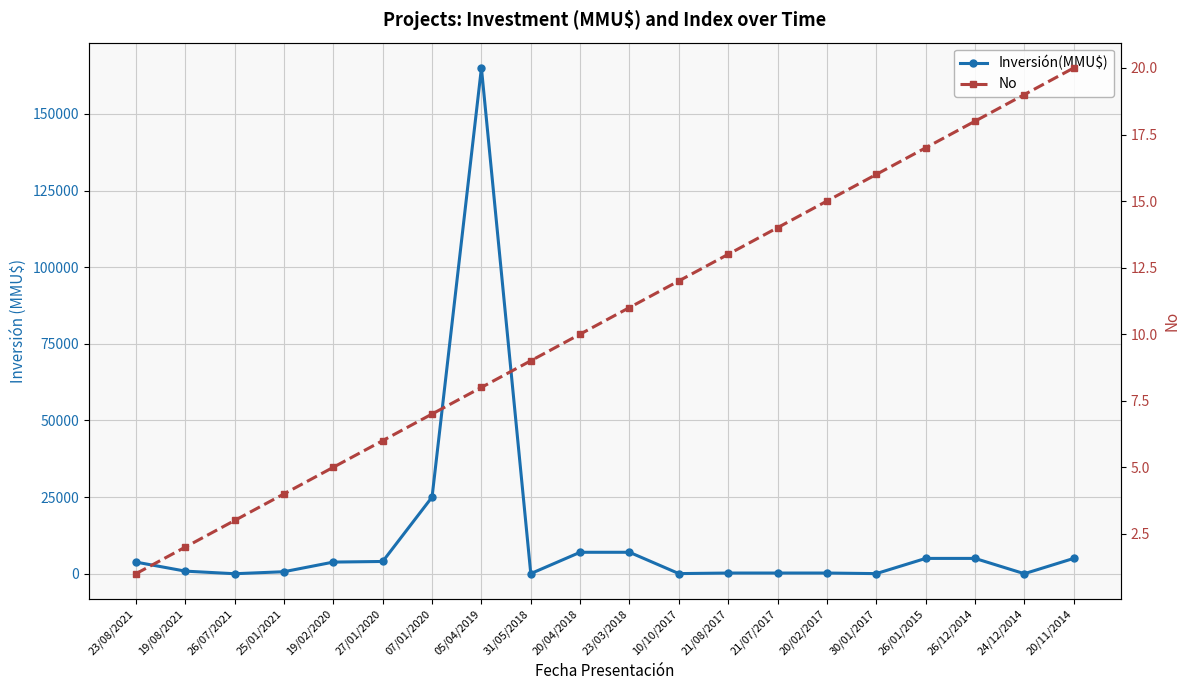

True or false: Inversión(MMU$) has a value of 6583 at 26/12/2014.

False